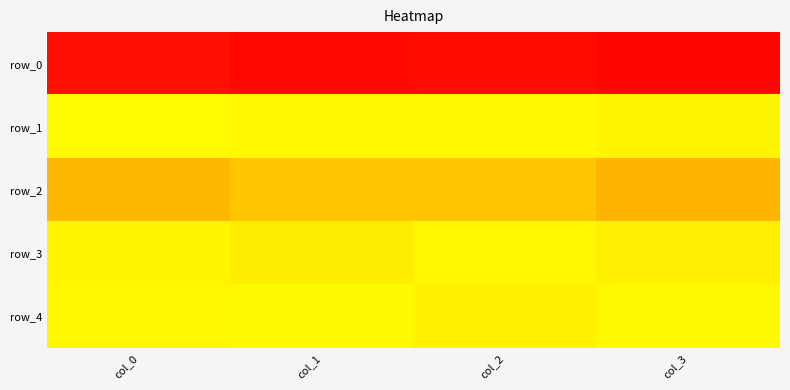

Reading left to right, what are all the values shown in this chart?

row_0: col_0=0.7	col_1=0.7	col_2=0.7	col_3=0.7
row_1: col_0=0.9	col_1=0.9	col_2=0.9	col_3=0.9
row_2: col_0=0.8	col_1=0.8	col_2=0.8	col_3=0.8
row_3: col_0=0.9	col_1=0.9	col_2=0.9	col_3=0.9
row_4: col_0=0.9	col_1=0.9	col_2=0.9	col_3=0.9